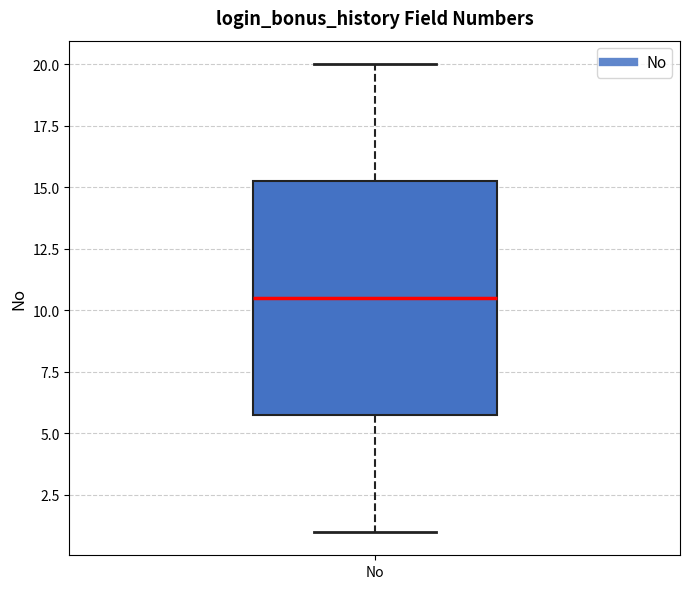

Transcribe this box plot: give where the median line is, the range the box spans, and where the two whiskers end, as read against the y-axis. The values are not printed on the chart, so give them approximately, as read against the axis.

median 10.5, box 6.0 to 15.5, whiskers 1.0 to 20.0